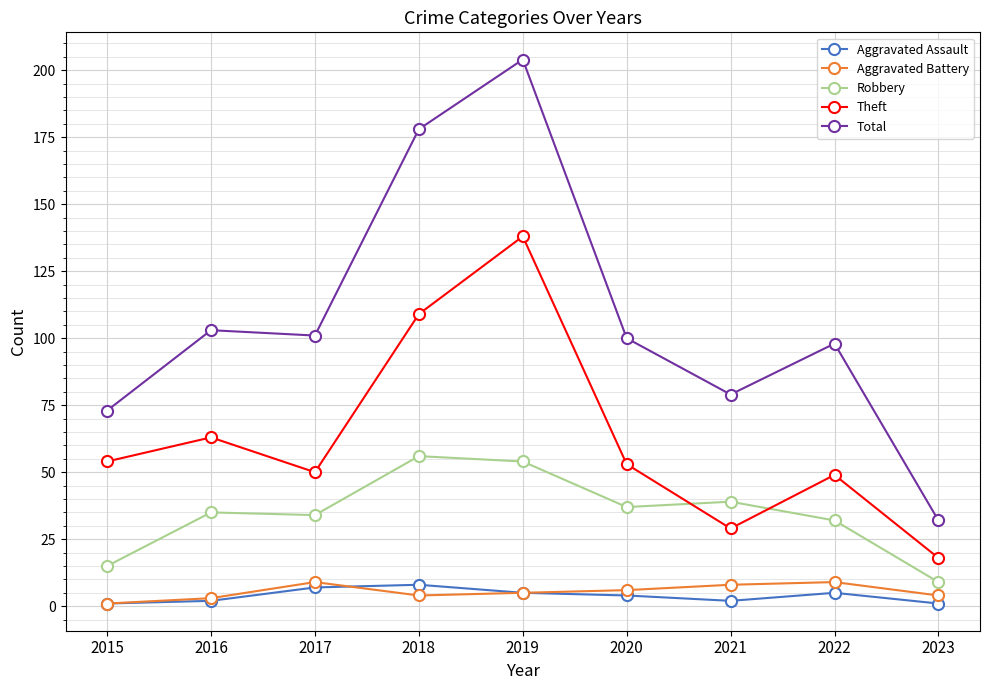

What is the lowest value of the Theft series?

18